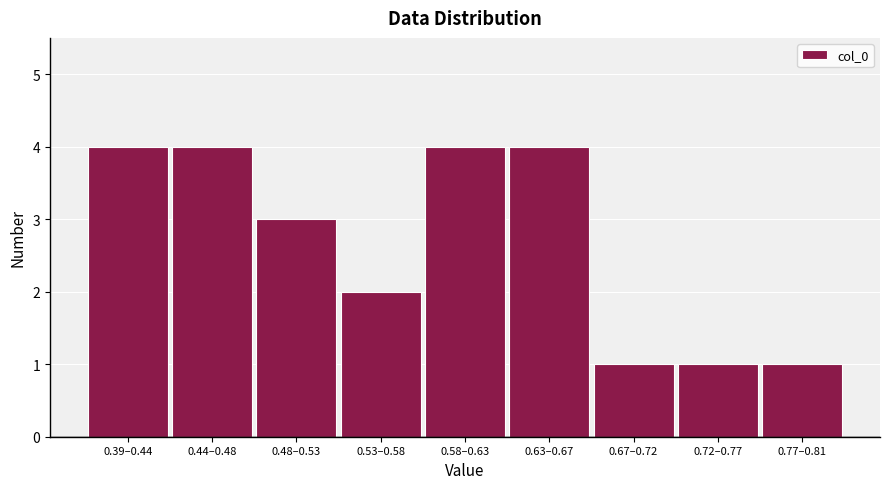

Reading left to right, transcribe all the data shown in this chart.

4	4	3	2	4	4	1	1	1